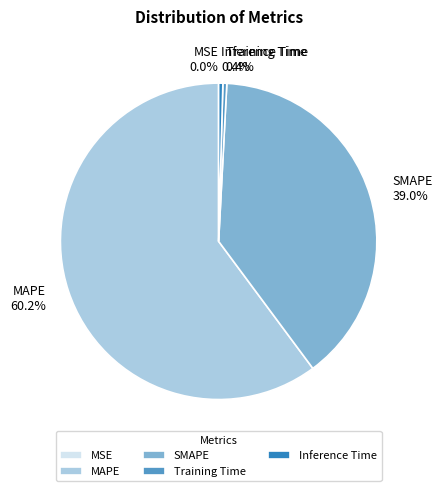

Which category has the biggest portion of the pie?

MAPE